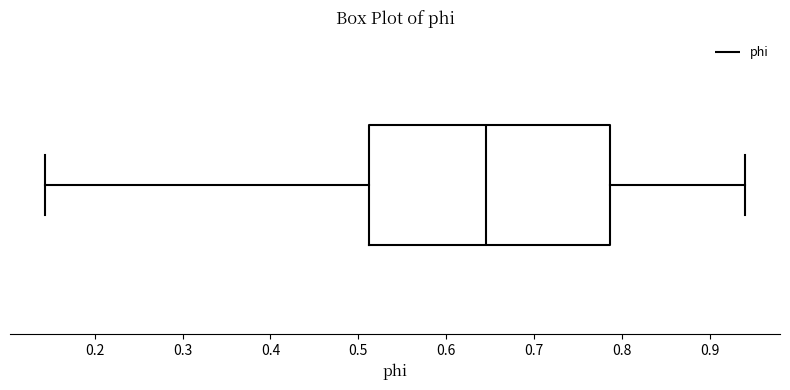

Transcribe this box plot: give where the median line is, the range the box spans, and where the two whiskers end, as read against the x-axis. The values are not printed on the chart, so give them approximately, as read against the axis.

median 0.65, box 0.51 to 0.79, whiskers 0.14 to 0.94